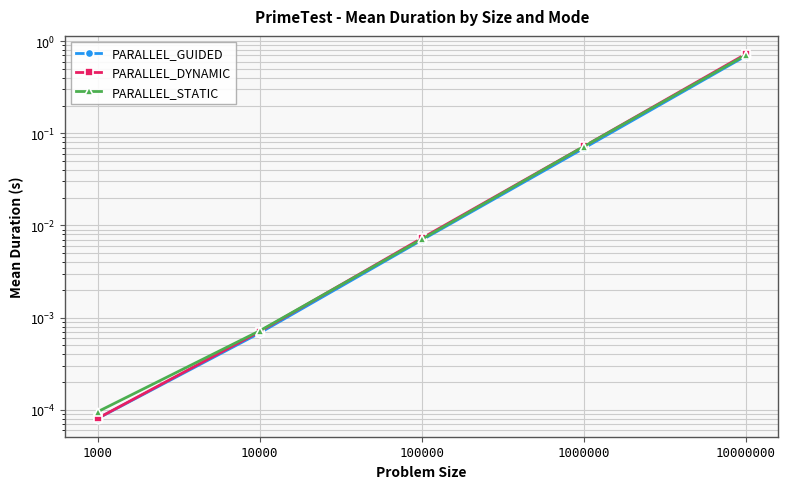

Rank the categories by PARALLEL_GUIDED value from lowest to highest.

1000, 10000, 100000, 1000000, 10000000